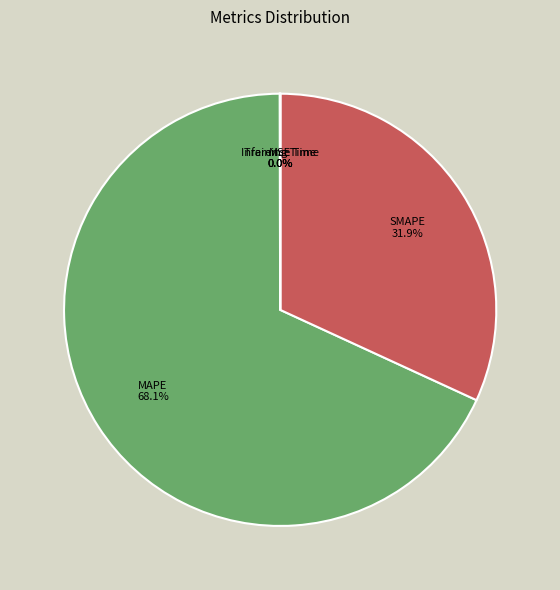

Approximately how many times larger is the value at SMAPE compared to MAPE?

0.5